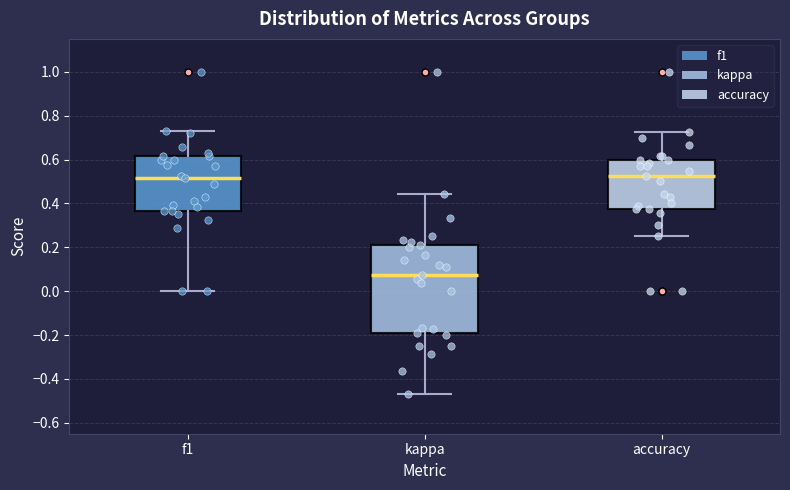

Reading left to right, read every box against the y-axis: the position of its median line, the range the box covers, and the ends of its whiskers. The values are not printed on the chart, so give them approximately, as read against the axis.

f1: median 0.52, box 0.36 to 0.62, whiskers 0.00 to 0.74
kappa: median 0.08, box -0.20 to 0.22, whiskers -0.48 to 0.44
accuracy: median 0.52, box 0.38 to 0.60, whiskers 0.26 to 0.72